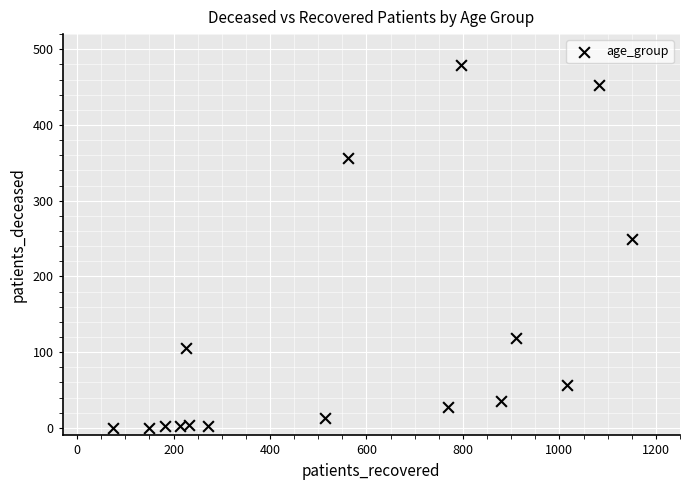

What is the range of X values (max minus min)?

1075